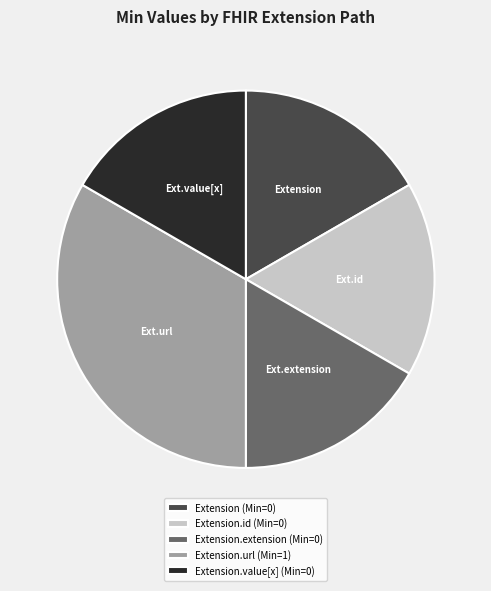

Which slice is the largest?

Extension.url (Min=1)